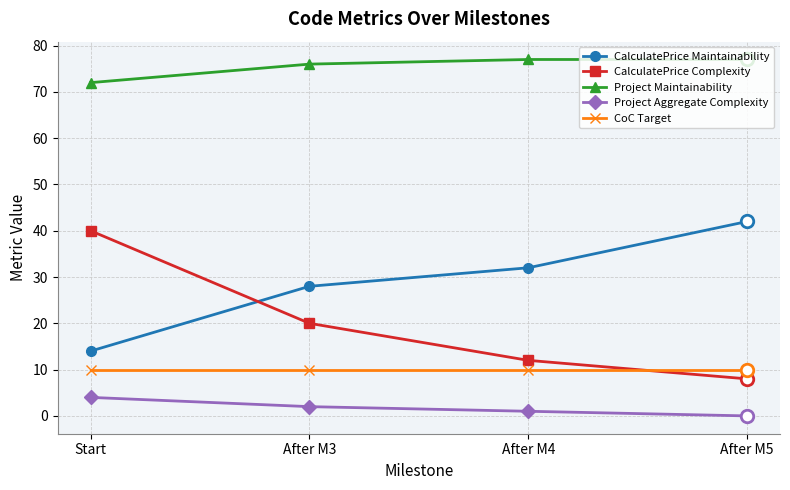

How many distinct data groups are displayed?

5